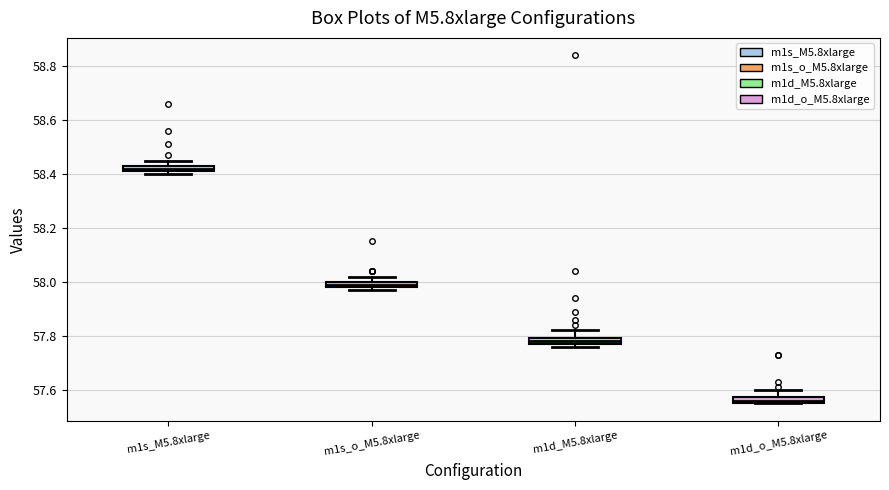

Where does the upper whisker of the box for m1s_M5.8xlarge end on the y-axis? The values are not printed on the chart, so give them approximately, as read against the axis.

58.46